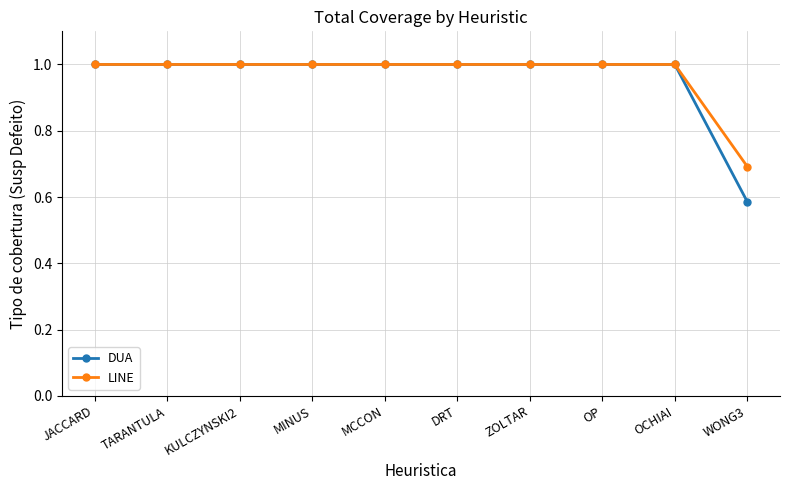

What is the value of the LINE point at the 10th from the left?

0.7